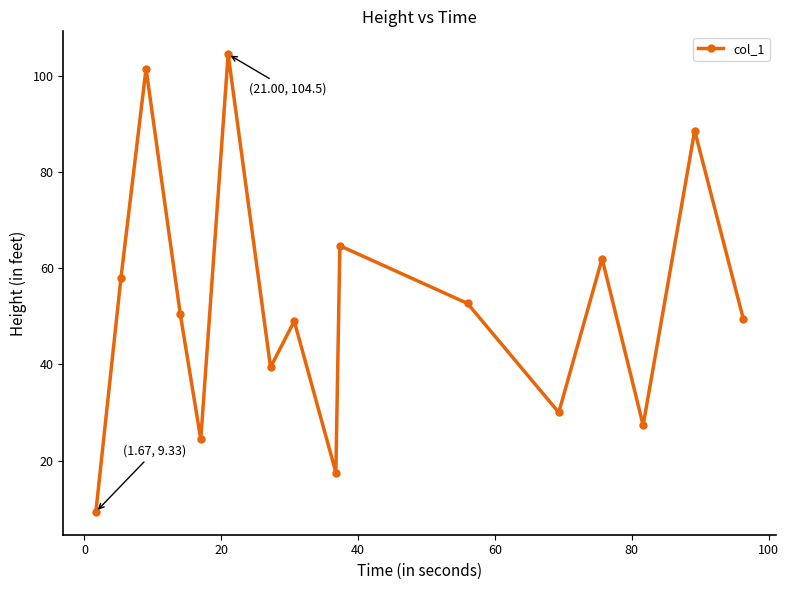

How many points are higher than both their immediate neighbors (excluding endpoints)?

6